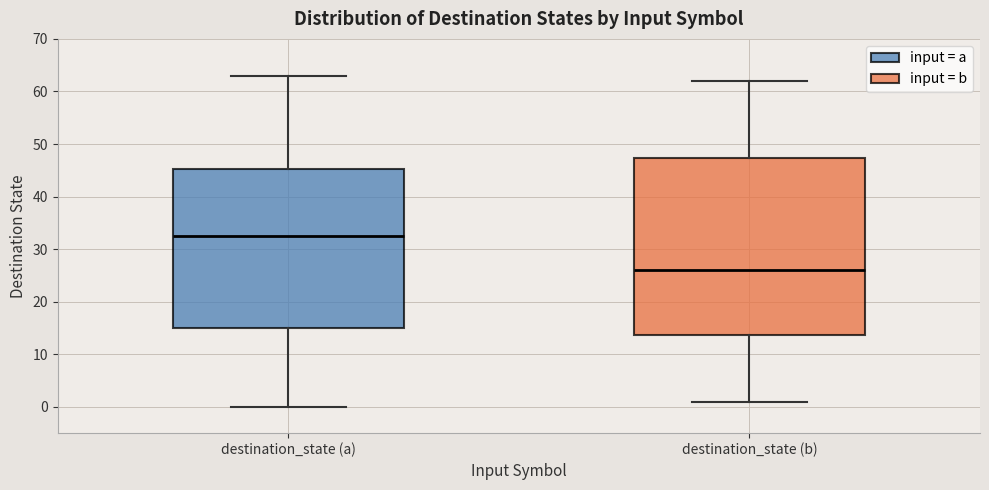

Reading left to right, transcribe this box plot: for each box, give where its median line is, the range the box spans, and where its two whiskers end, as read against the y-axis. The values are not printed on the chart, so give them approximately, as read against the axis.

destination_state (a): median 33, box 15 to 45, whiskers 0 to 63
destination_state (b): median 26, box 14 to 47, whiskers 1 to 62